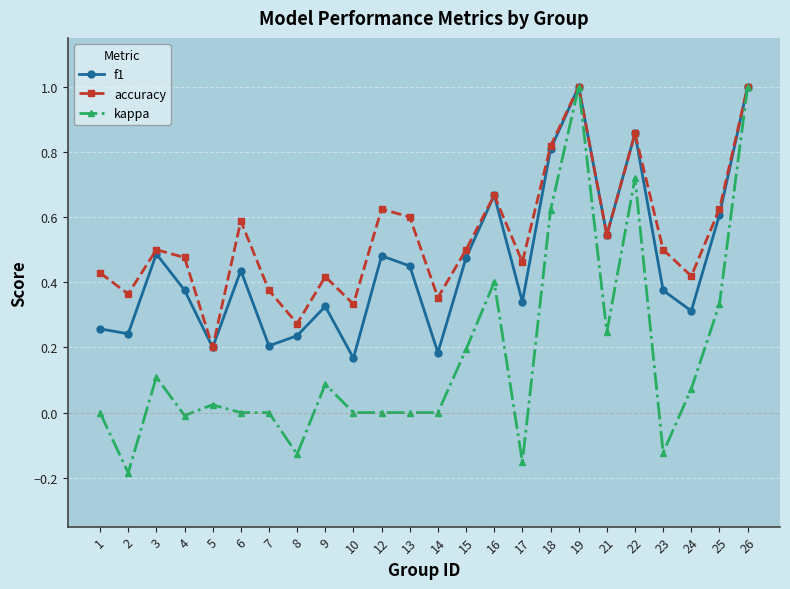

Is the value of kappa at 26 greater than the value of f1 at 23?

Yes